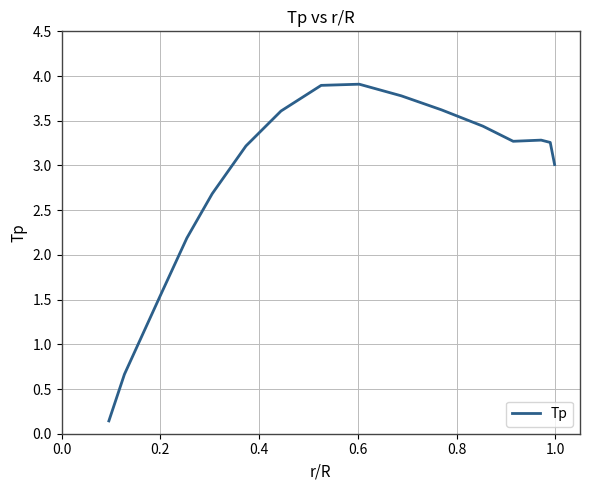

What is the difference between the maximum and minimum values?

3.8